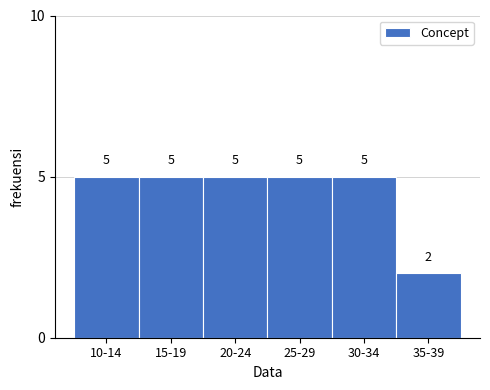

Reading left to right, what are all the values shown in this chart?

5	5	5	5	5	2